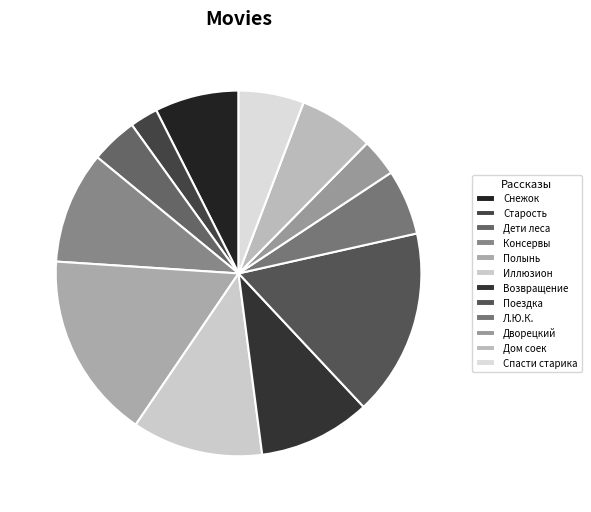

Count the number of slices in the pie.

12